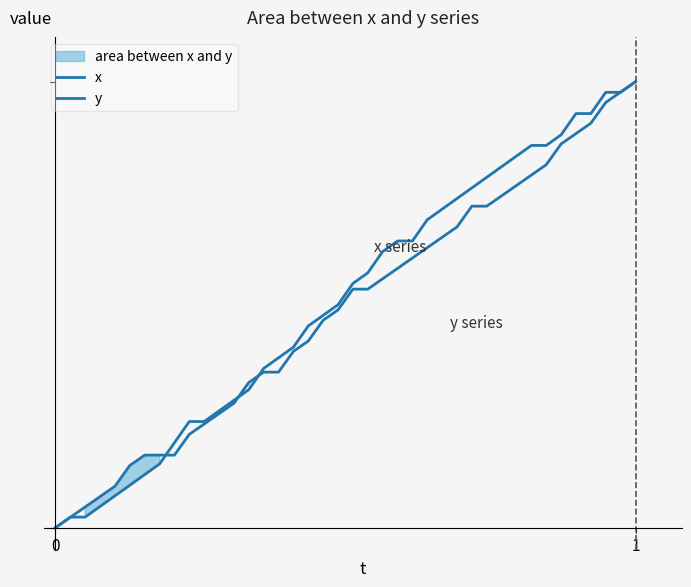

Reading right to left, transcribe all the data shown in this chart.

x: 1.0	1.0	1.0	0.9	0.9	0.9	0.8	0.8	0.8	0.7	0.7	0.7	0.7	0.7	0.6	0.6	0.6	0.6	0.5	0.5	0.5	0.5	0.4	0.4	0.3	0.3	0.3	0.3	0.3	0.2	0.2	0.2	0.2	0.2	0.1	0.1	0.1	0.0	0.0	0.0
y: 1.0	1.0	1.0	0.9	0.9	0.9	0.9	0.9	0.8	0.8	0.8	0.8	0.7	0.7	0.7	0.6	0.6	0.6	0.6	0.5	0.5	0.5	0.5	0.4	0.4	0.4	0.3	0.3	0.3	0.2	0.2	0.2	0.1	0.1	0.1	0.1	0.0	0.0	0.0	0.0